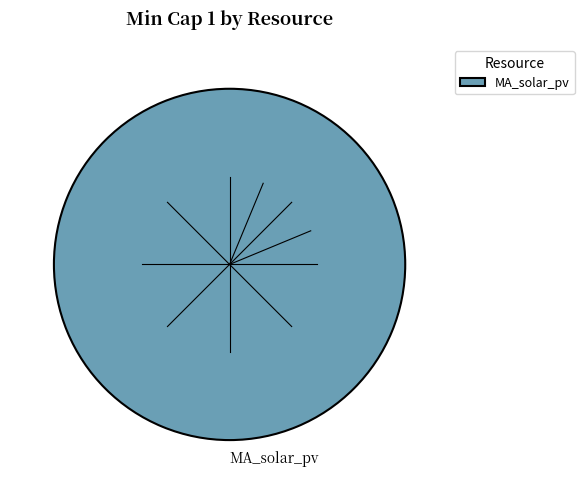

Rank the categories by value from lowest to highest.

MA_solar_pv